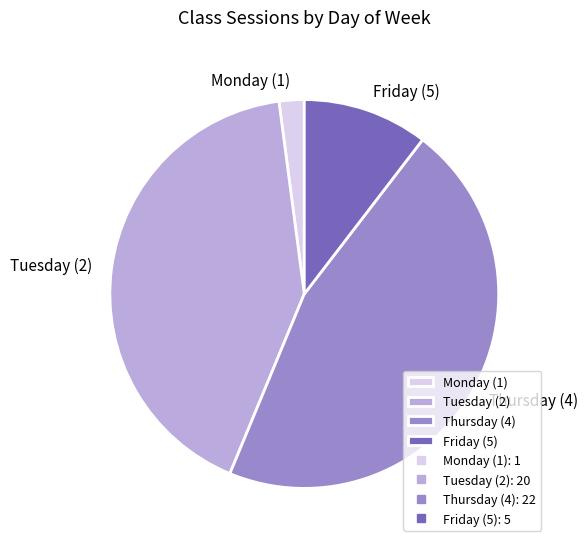

Which category has the biggest portion of the pie?

Thursday (4)